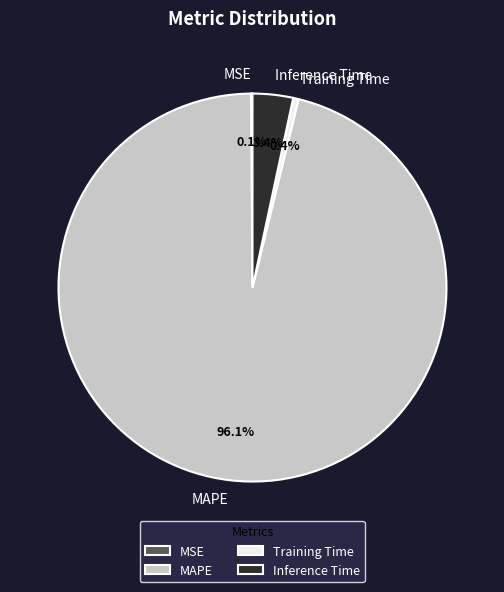

What is the largest slice in the pie chart?

MAPE